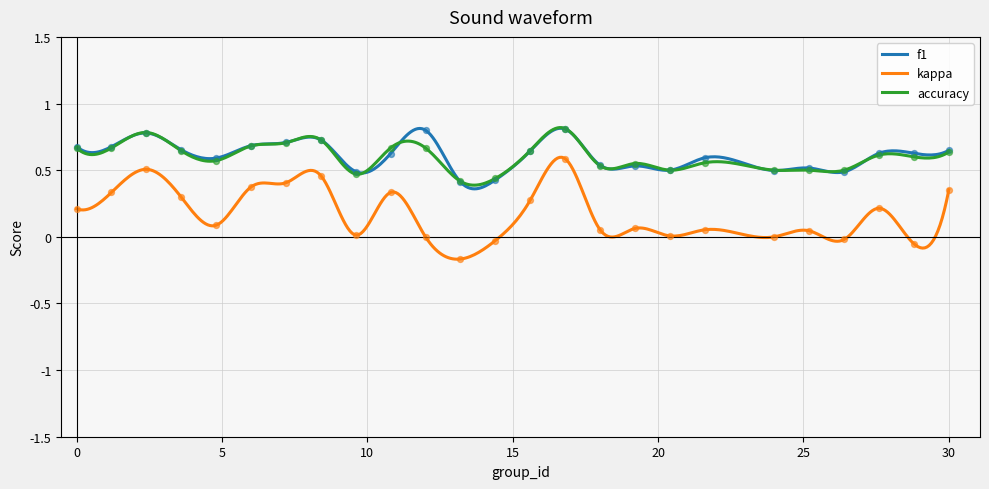

Which series contains the highest Y value?

accuracy